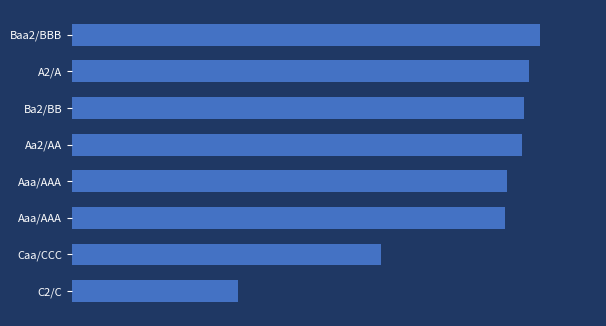

Does the chart contain any negative values?

No